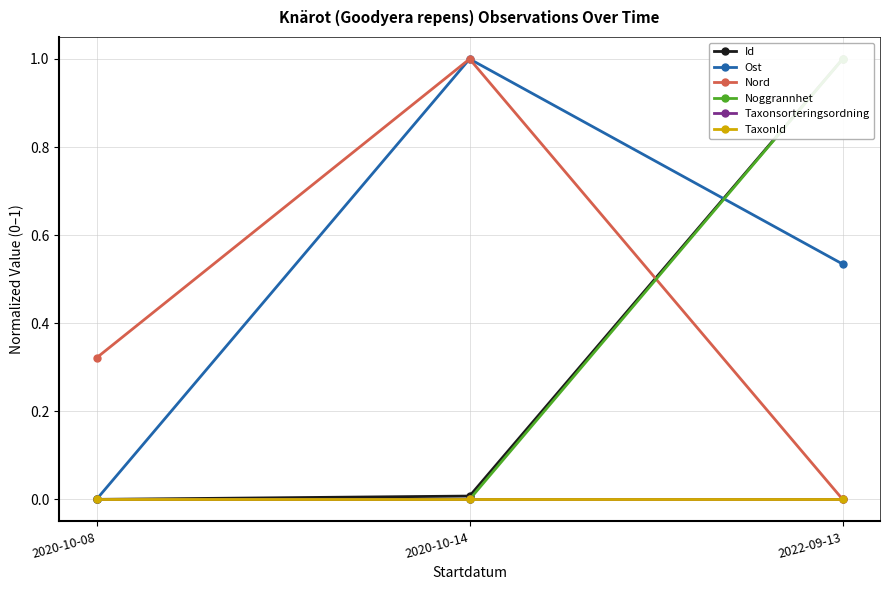

At which category is the sum across all series the highest?

2022-09-13